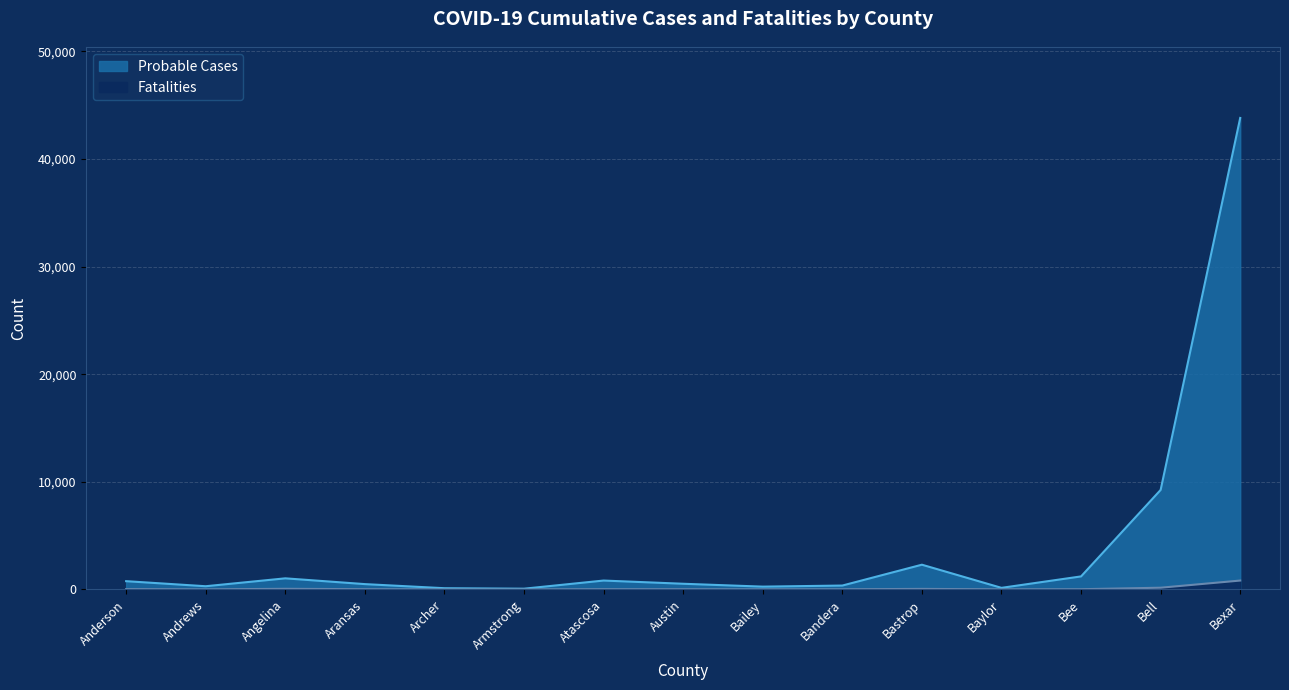

Rank the series at Anderson from highest to lowest value.

Probable Cases, Fatalities